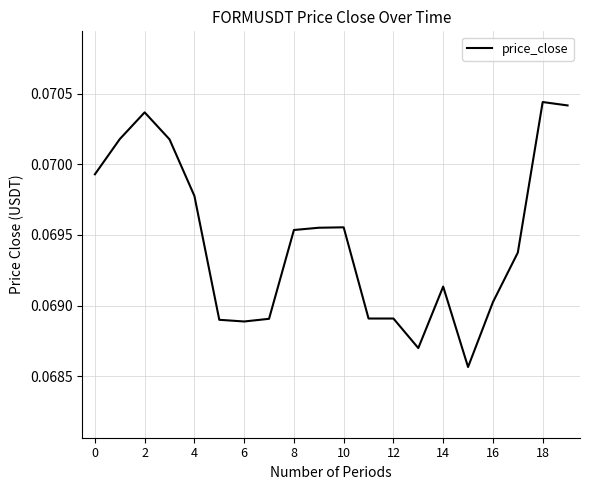

Does the chart have visible grid lines?

Yes